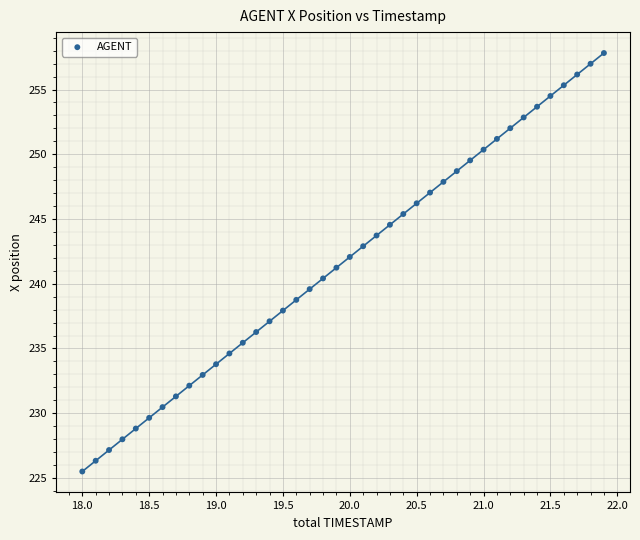

What is the range of X values (max minus min)?

3.9